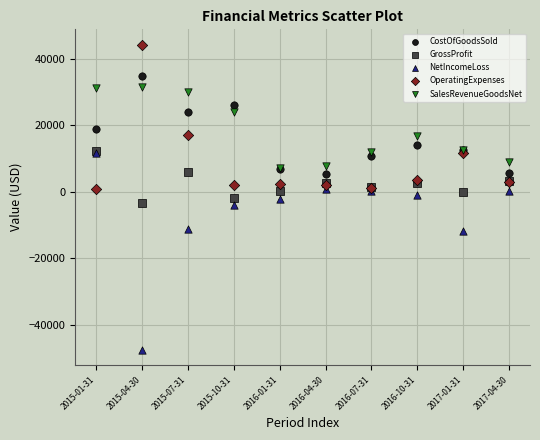

In the CostOfGoodsSold series, what Y value is closest to 20100?

18907